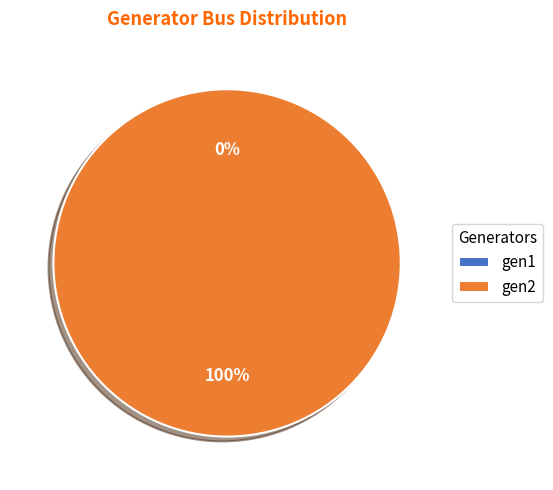

Is it true that gen2 is 100% of the pie?

True